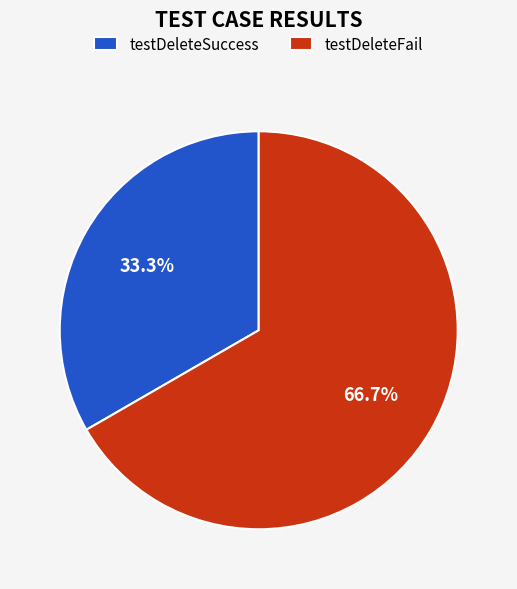

Is it true that testDeleteFail is 80% of the pie?

False